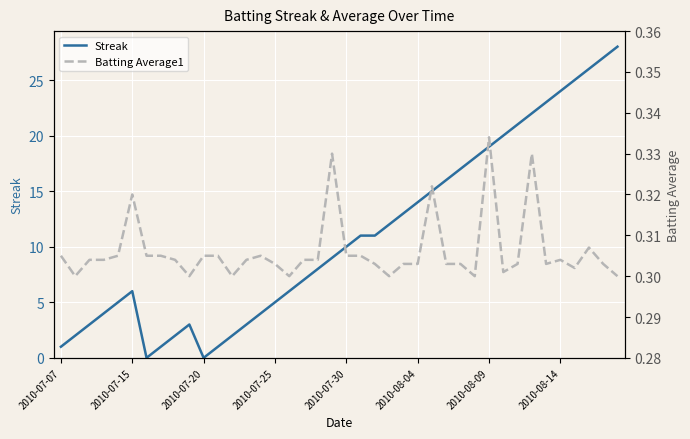

Which series has the largest range (max minus min)?

Streak